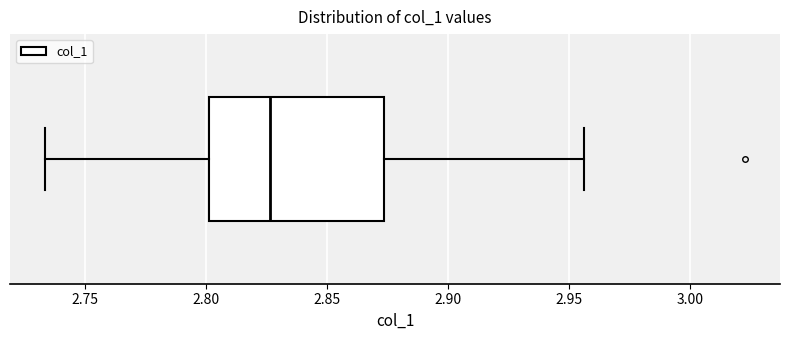

Read this box plot against the x-axis: the position of the median line, the range covered by the box, and the ends of both whiskers. The values are not printed on the chart, so give them approximately, as read against the axis.

median 2.825, box 2.800 to 2.875, whiskers 2.735 to 2.955